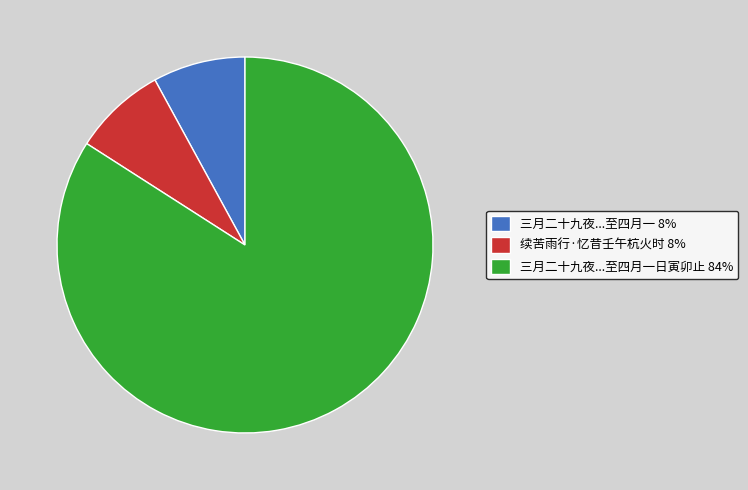

Which slice represents more than half of the pie?

三月二十九夜...至四月一日寅卯止 84%